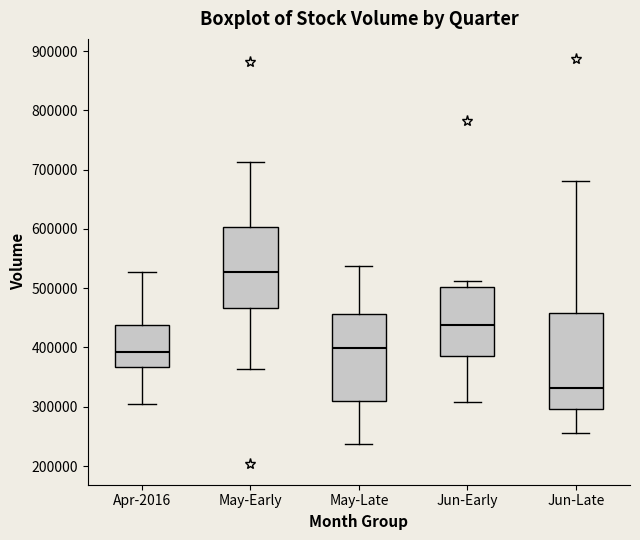

Which box has the lowest median line?

Jun-Late